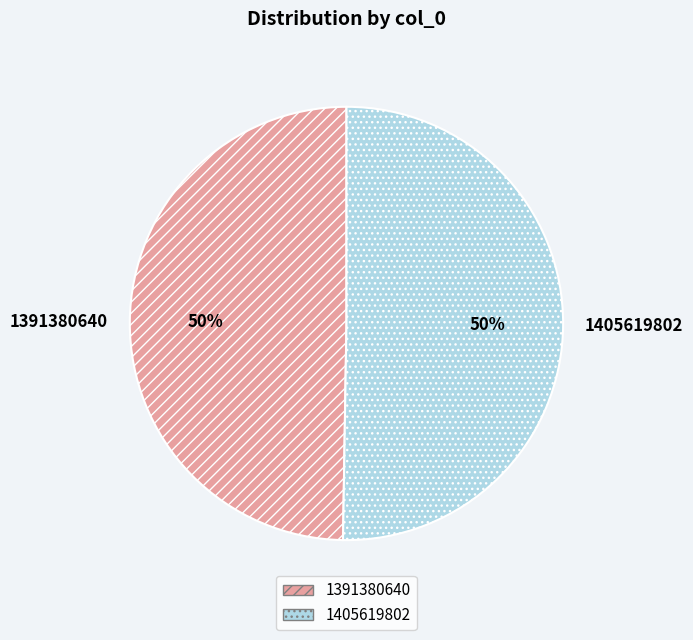

Which has a higher value, 1405619802 or 1391380640?

1405619802